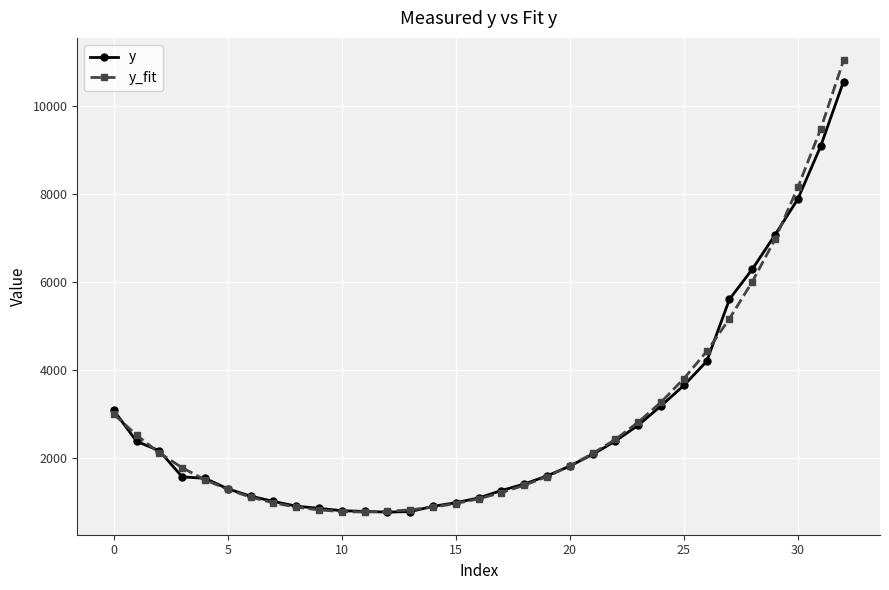

Does the chart display data point markers on the line(s)?

Yes